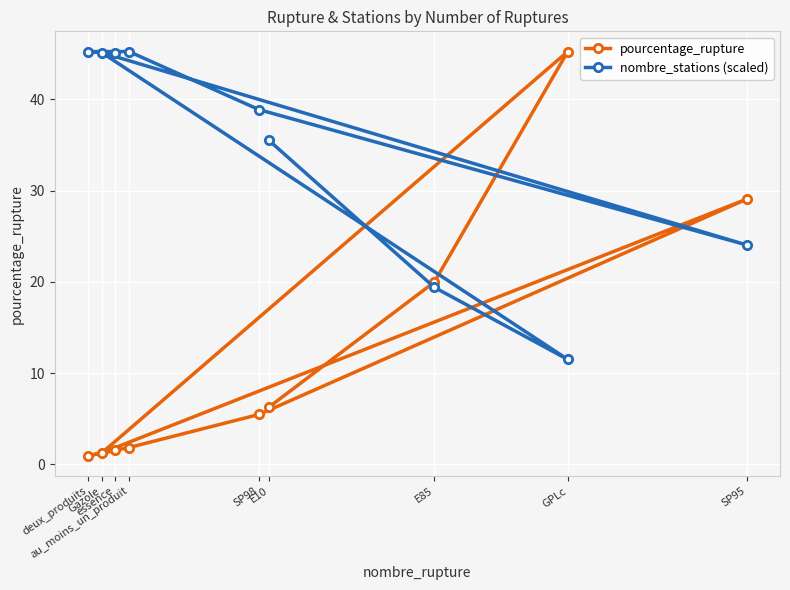

The value of nombre_stations (scaled) at Gazole is 45.1. True or false?

True